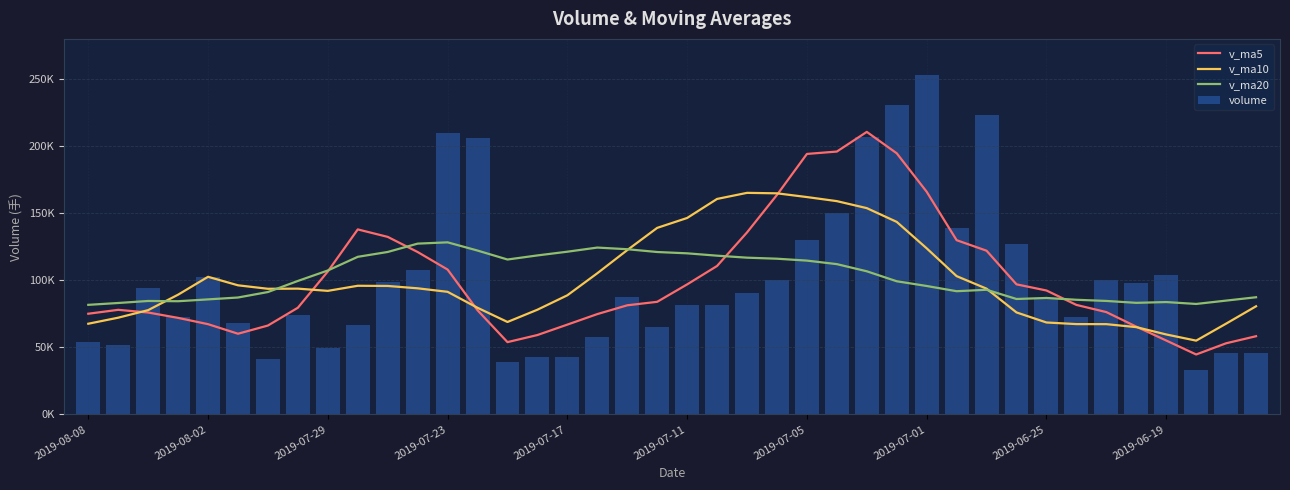

How many series are shown in this chart?

4